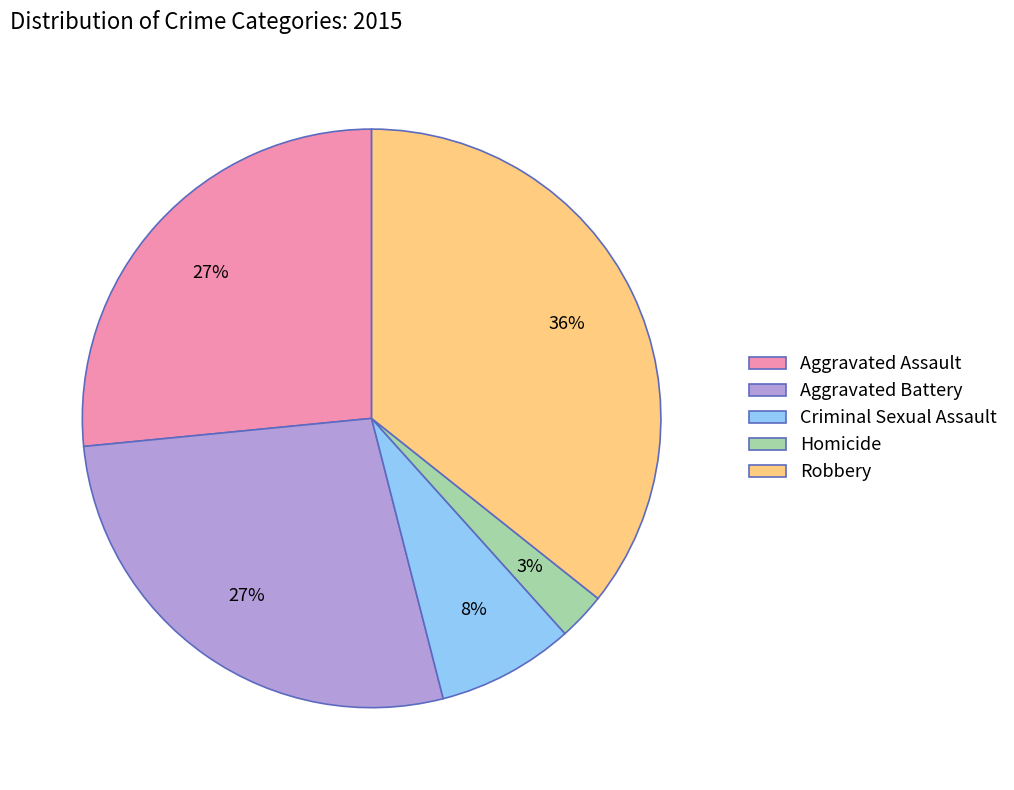

How many segments does this pie chart have?

5